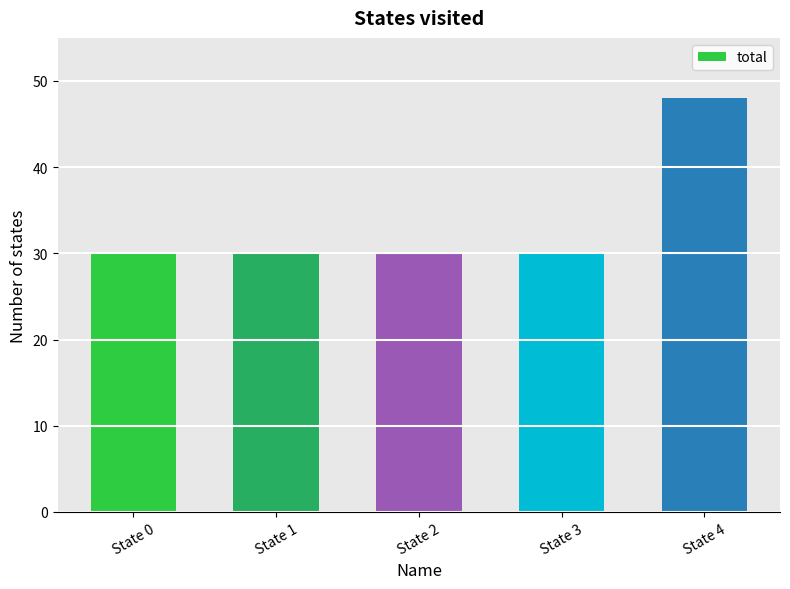

What is the sum of the values at State 4 and State 2?

78